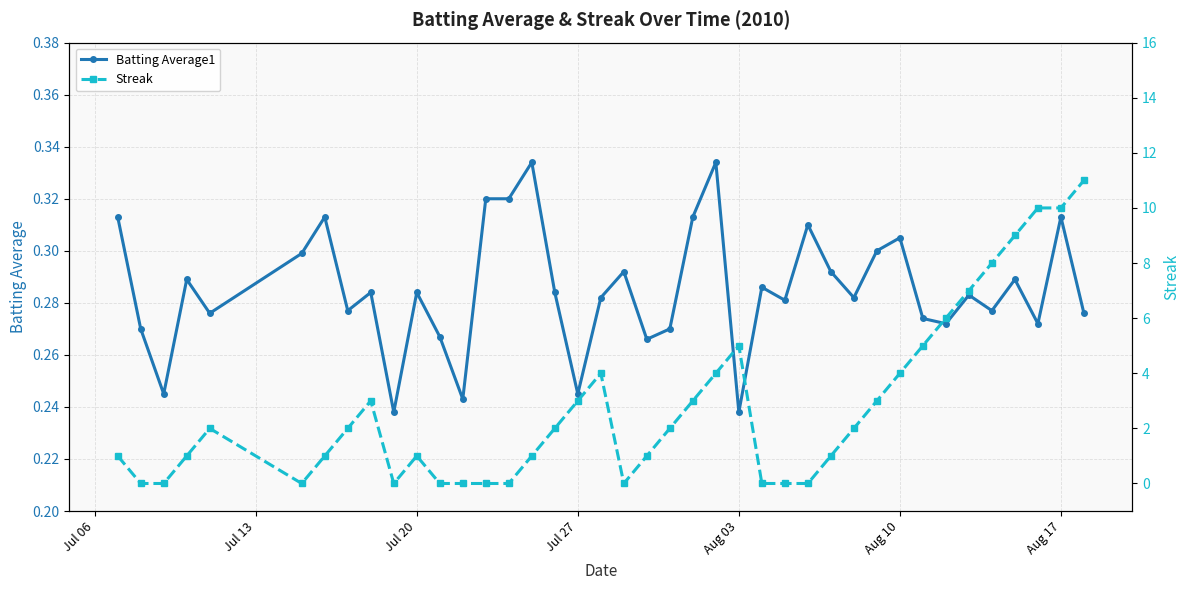

Count the Batting Average1 values in the range 0 to 1.

40